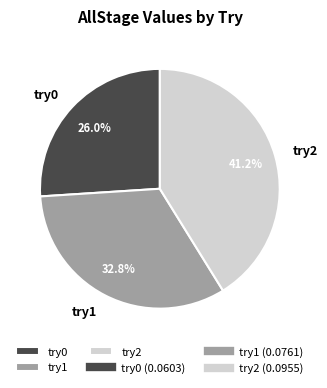

To the nearest percent, what is the difference between the largest and smallest slice percentages?

15%